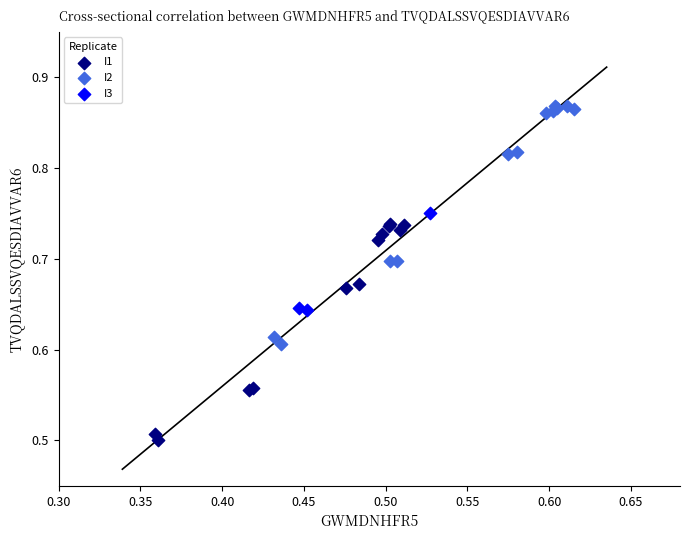

Which series reaches the maximum Y coordinate?

I2